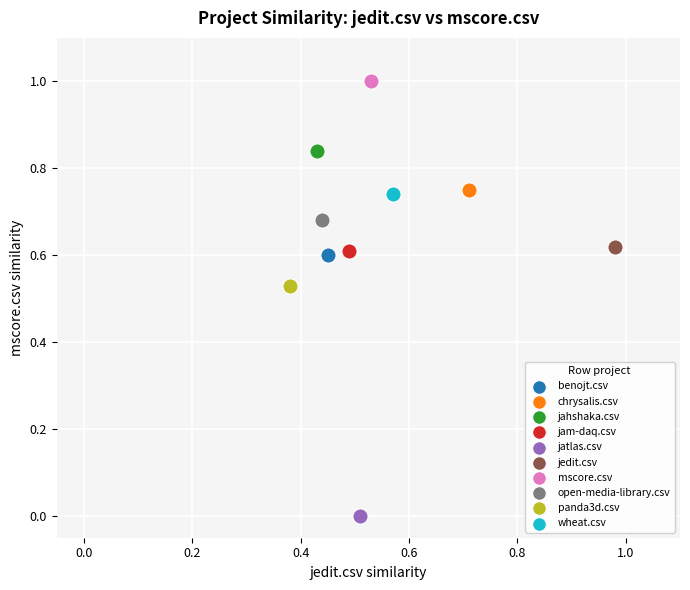

Which series contains the lowest Y value?

jatlas.csv